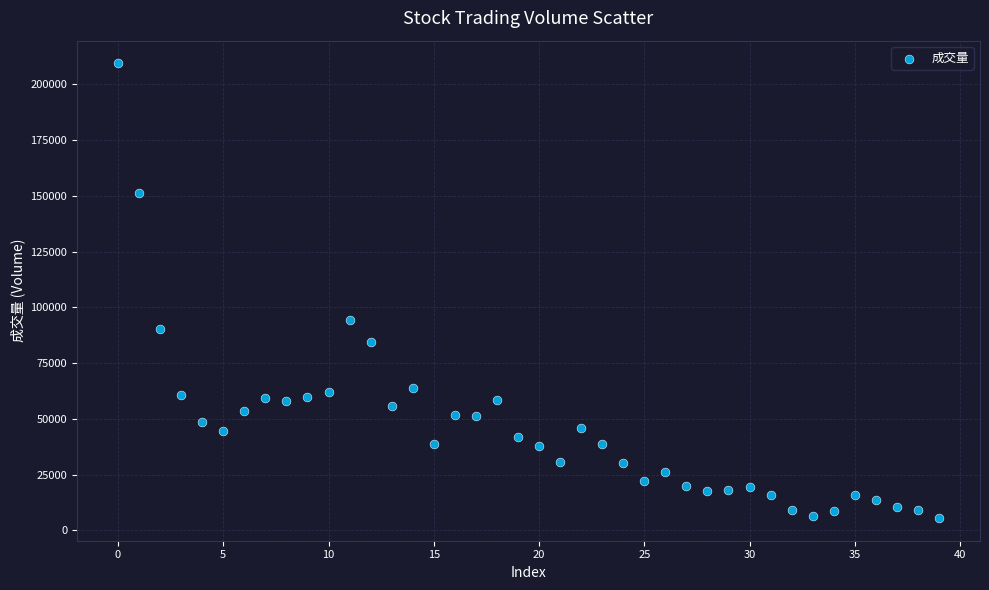

What Y value in the scatter plot is closest to 107466?

94190